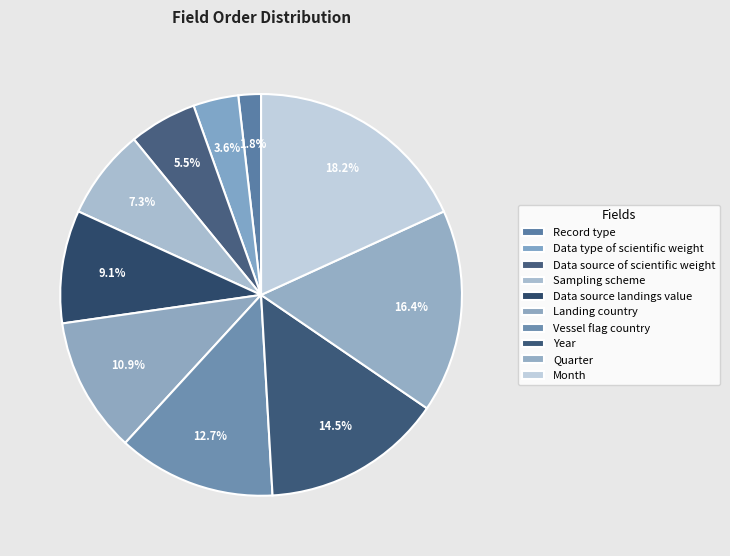

Count the number of slices in the pie.

10